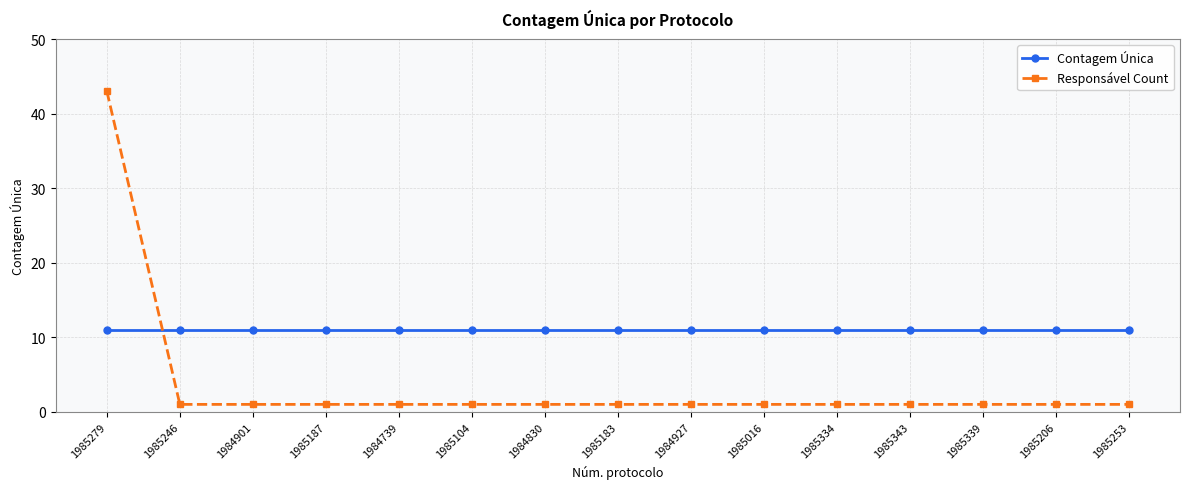

Reading left to right, extract all data points from this chart.

Contagem Única: 11	11	11	11	11	11	11	11	11	11	11	11	11	11	11
Responsável Count: 43	1	1	1	1	1	1	1	1	1	1	1	1	1	1